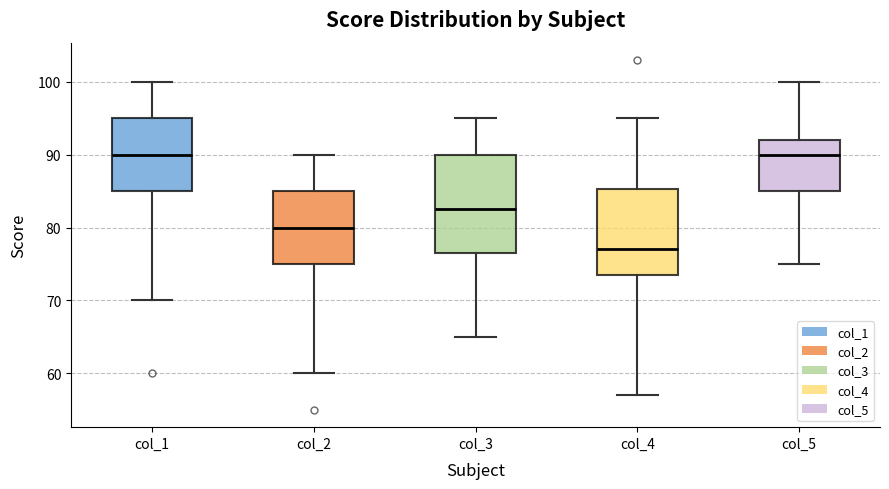

Reading left to right, transcribe this box plot: for each box, give where its median line is, the range the box spans, and where its two whiskers end, as read against the y-axis. The values are not printed on the chart, so give them approximately, as read against the axis.

col_1: median 90, box 85 to 95, whiskers 70 to 100
col_2: median 80, box 75 to 85, whiskers 60 to 90
col_3: median 83, box 77 to 90, whiskers 65 to 95
col_4: median 77, box 74 to 85, whiskers 57 to 95
col_5: median 90, box 85 to 92, whiskers 75 to 100